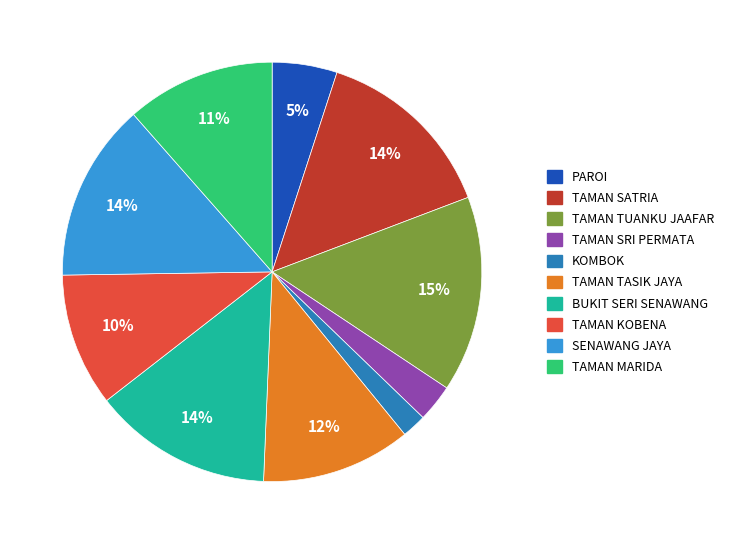

Does TAMAN TASIK JAYA represent more than half of the total?

No